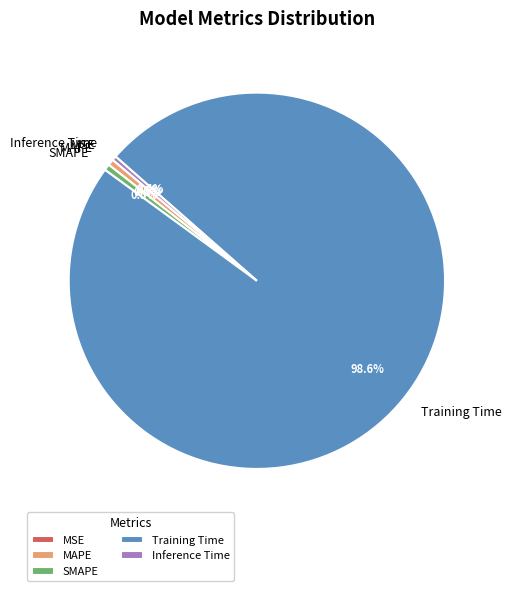

What portion of the pie excludes Inference Time?

99.6%